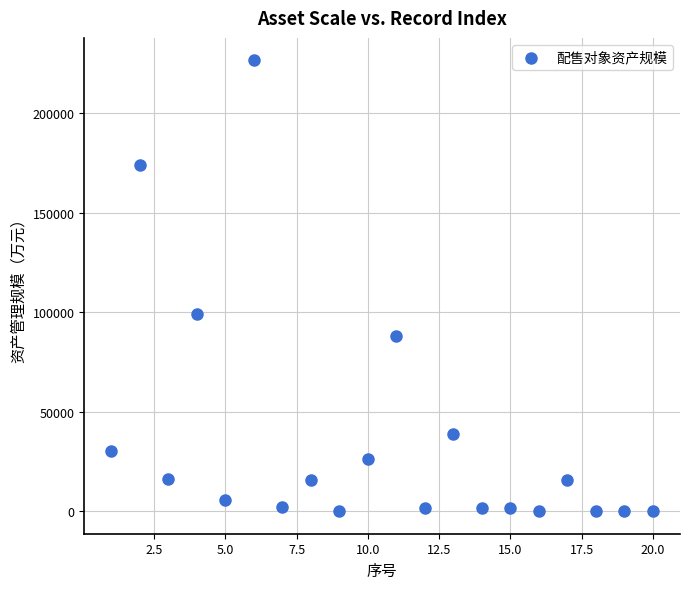

What is the range of X values (max minus min)?

19